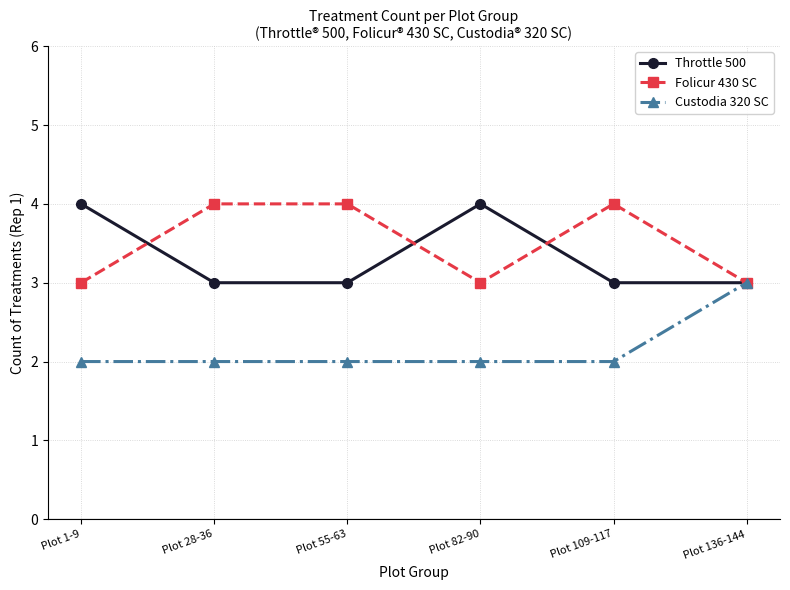

What is the value of the Folicur 430 SC point at the 5th from the left?

4